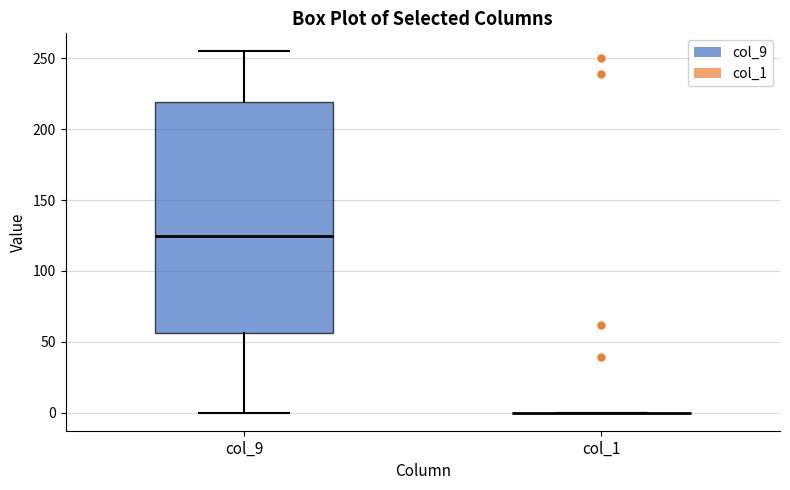

Which box is the tallest, from its lower edge to its upper edge?

col_9